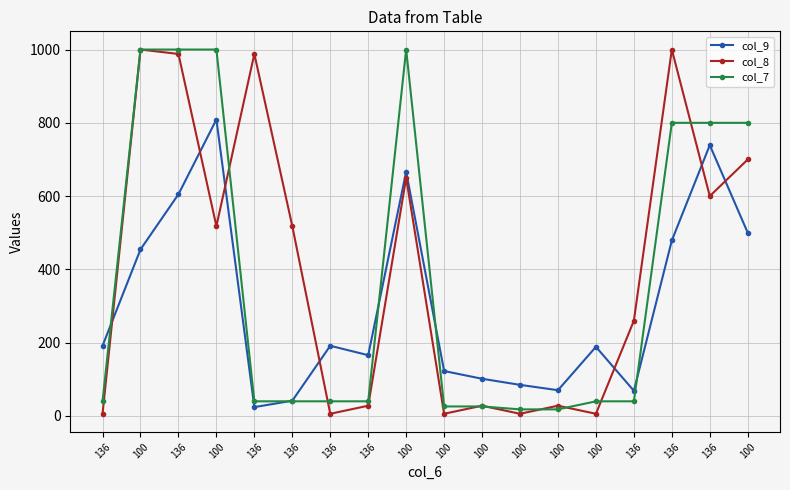

How many data points does each series have?

18